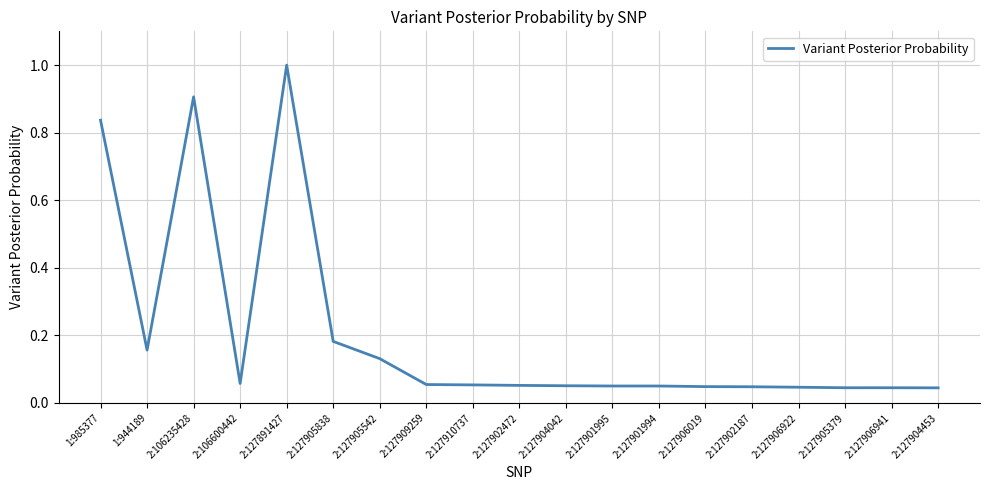

What is the greatest value displayed?

1.0